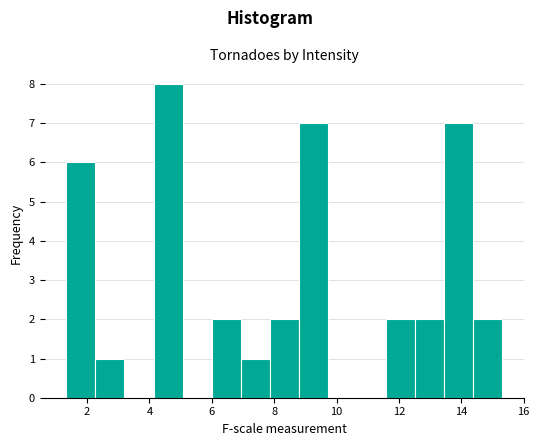

Reading left to right, list every bar in this chart as the range it spans on the x-axis followed by its height. Neither the bar edges nor the heights are printed on the chart, so give them approximately, as read against the axes.

1.4 to 2.2: 6
2.2 to 3.2: 1
3.2 to 4.2: 0
4.2 to 5.0: 8
5.0 to 6.0: 0
6.0 to 7.0: 2
7.0 to 7.8: 1
7.8 to 8.8: 2
8.8 to 9.8: 7
9.8 to 10.6: 0
10.6 to 11.6: 0
11.6 to 12.6: 2
12.6 to 13.4: 2
13.4 to 14.4: 7
14.4 to 15.4: 2